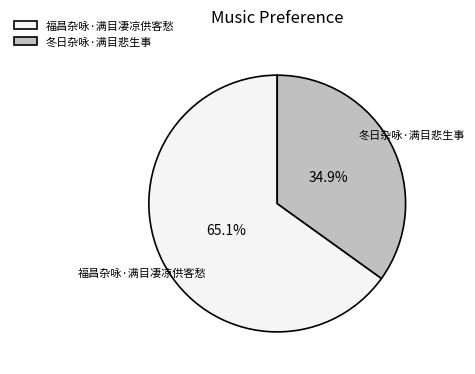

Is 福昌杂咏·满目凄凉供客愁 the majority of the pie?

Yes